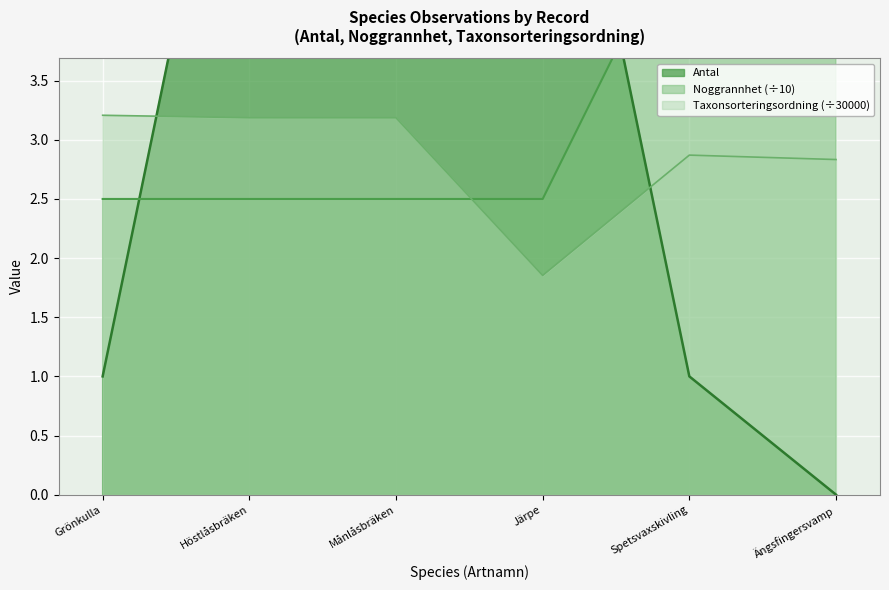

Which series has the largest total across all categories?

Antal